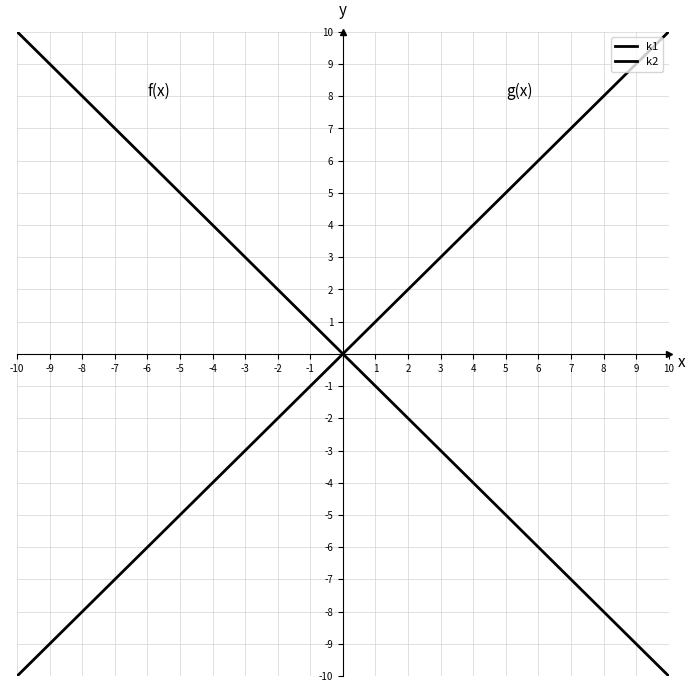

How many intersections are there between k2 and k1?

1